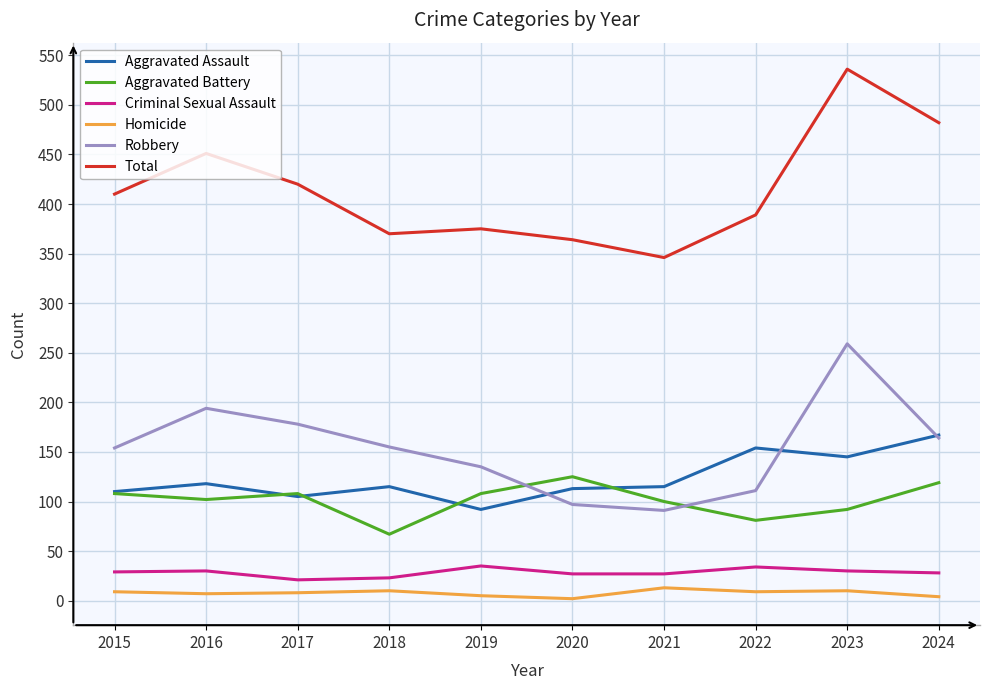

Which series has the largest total across all categories?

Total